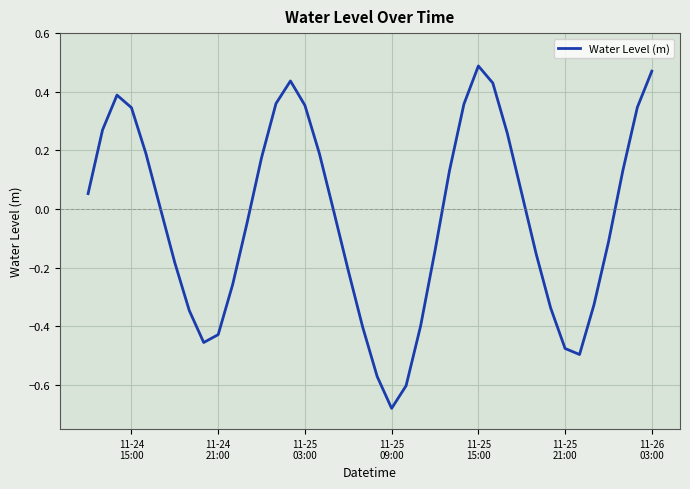

What is the difference between the maximum and minimum values?

1.2